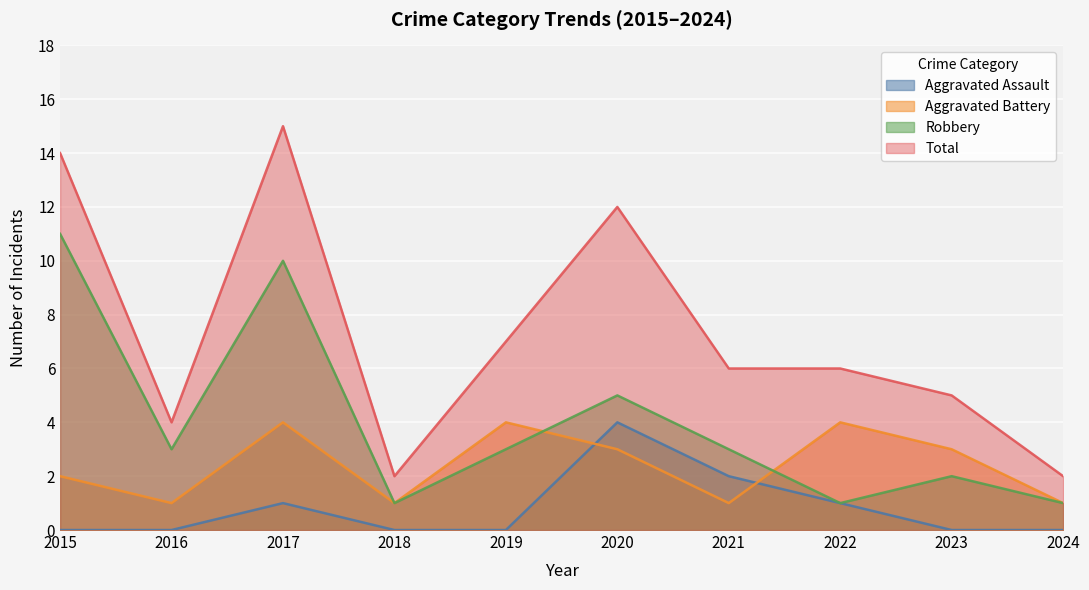

True or false: Aggravated Assault and Total intersect in this chart.

False